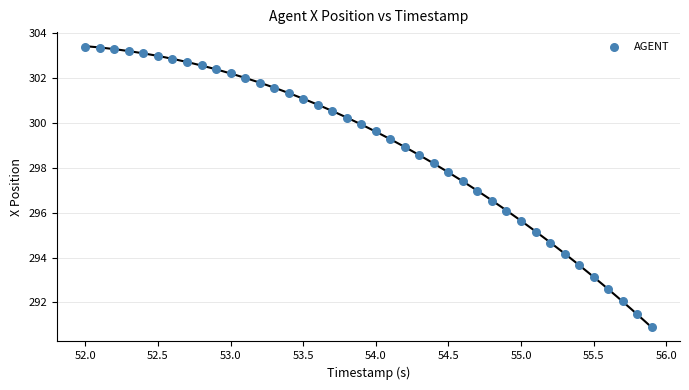

What is the range of Y values (max minus min)?

12.5